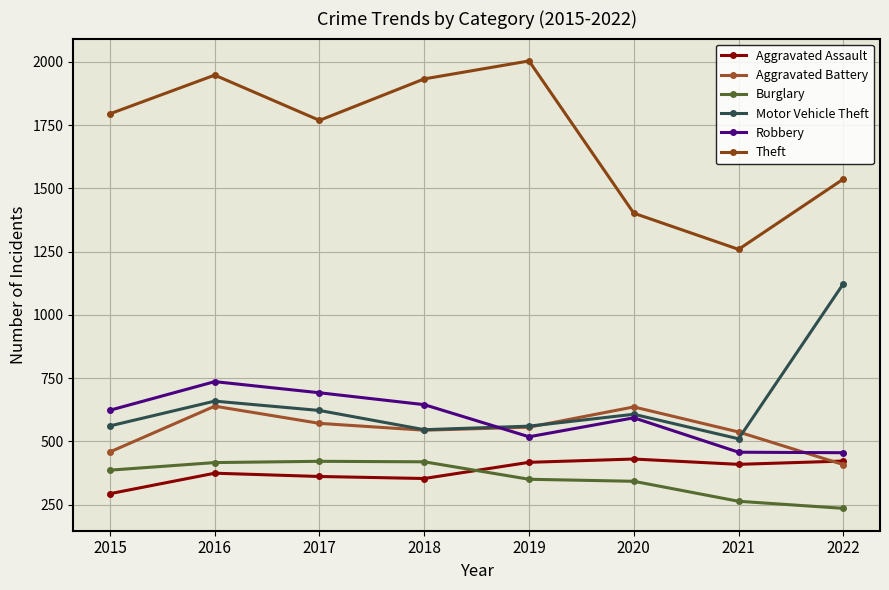

In Motor Vehicle Theft, how many points are higher than both neighbors (excluding endpoints)?

2